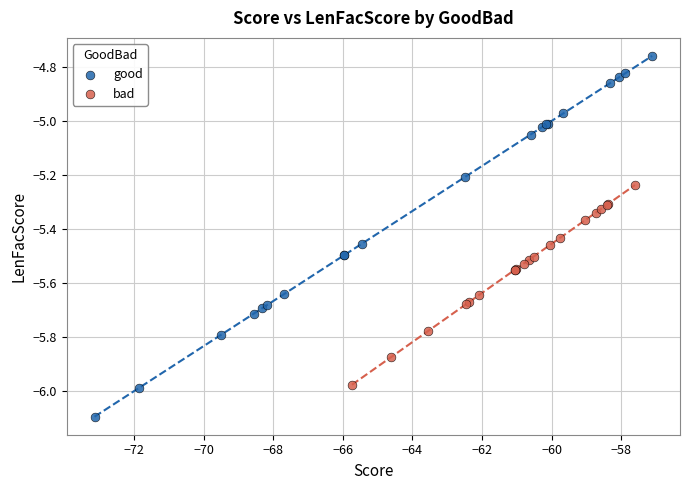

Which series contains the lowest Y value?

good